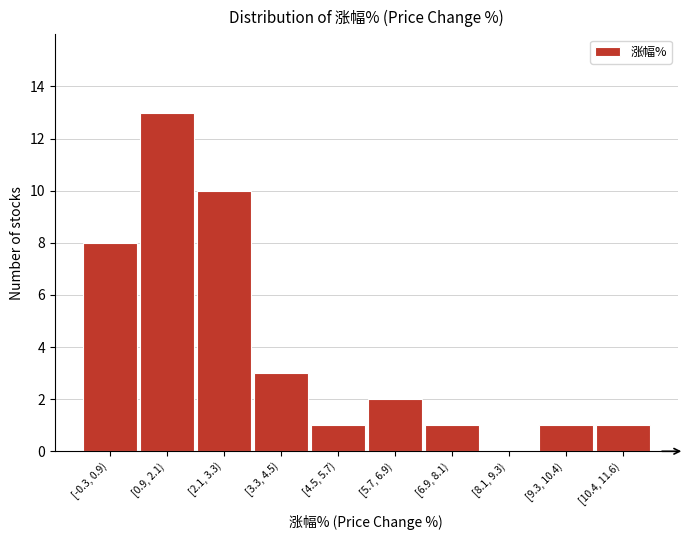

Reading left to right, extract all data points from this chart.

[-0.3, 0.9)=8	[0.9, 2.1)=13	[2.1, 3.3)=10	[3.3, 4.5)=3	[4.5, 5.7)=1	[5.7, 6.9)=2	[6.9, 8.1)=1	[8.1, 9.3)=0	[9.3, 10.4)=1	[10.4, 11.6)=1